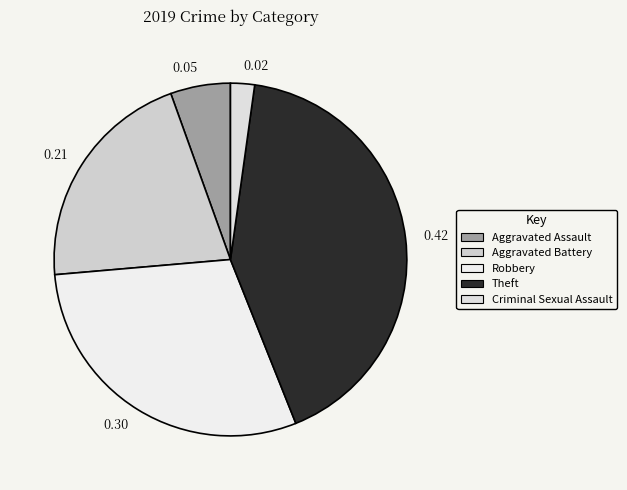

Rank the categories by value from highest to lowest.

0.42, 0.30, 0.21, 0.05, 0.02